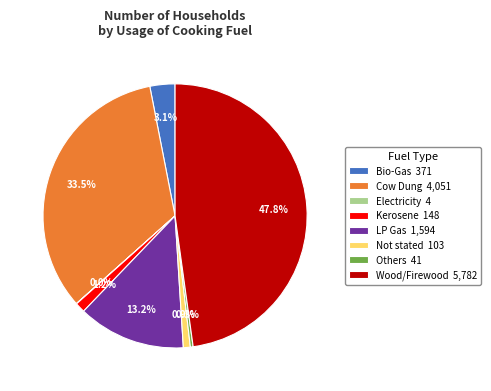

Between Kerosene and Wood/Firewood, which is larger?

Wood/Firewood